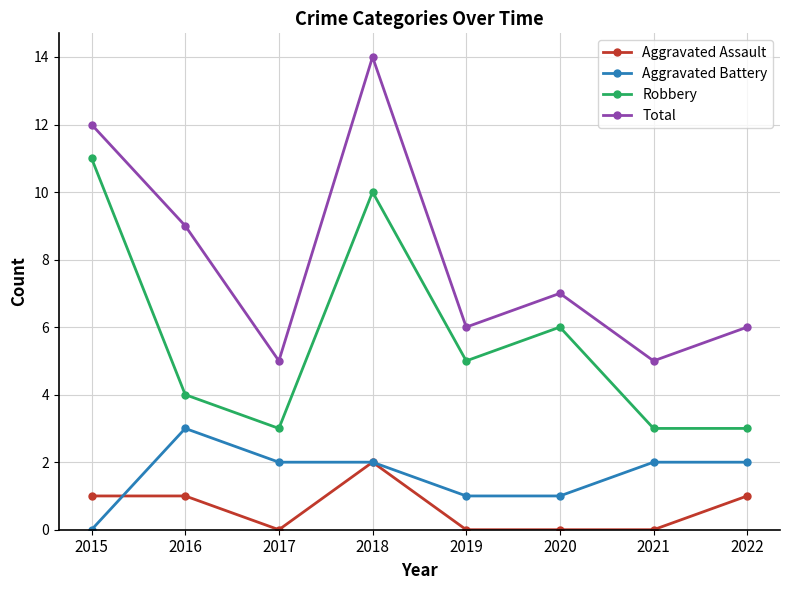

Rank the series at 2015 from lowest to highest value.

Aggravated Battery, Aggravated Assault, Robbery, Total